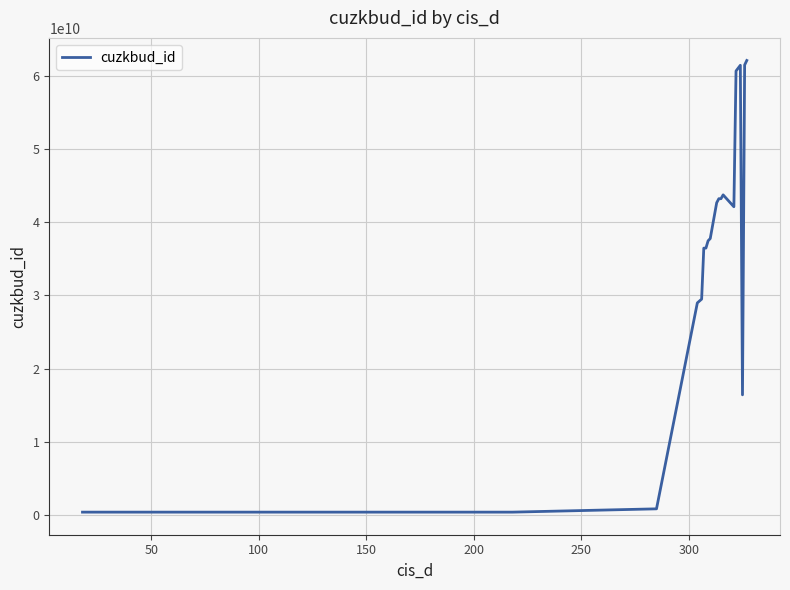

What is the greatest value displayed?

62058986010